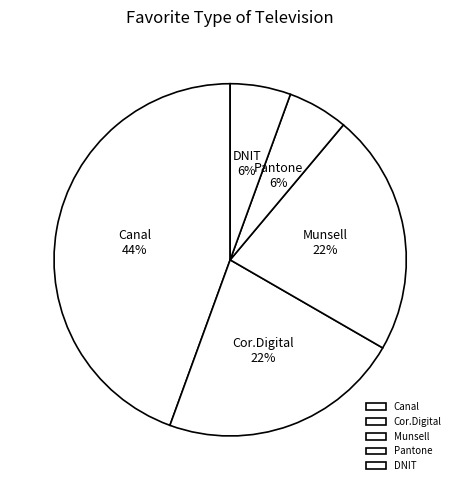

How many slices are in this pie chart?

5